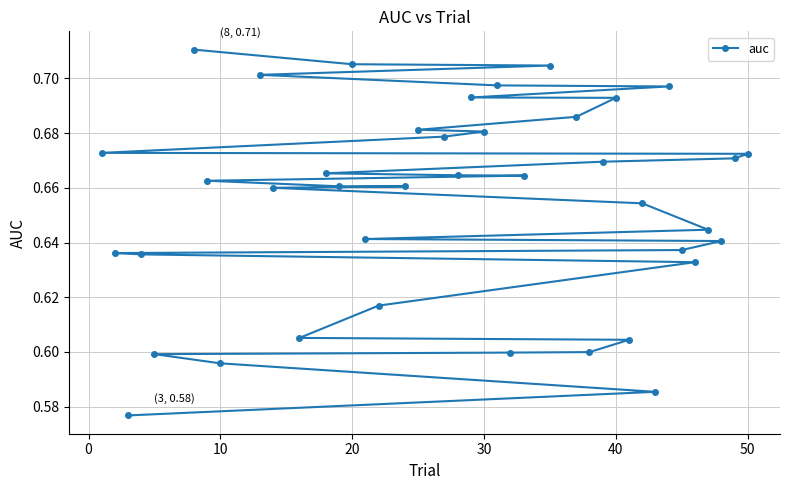

How many series are shown in this chart?

1